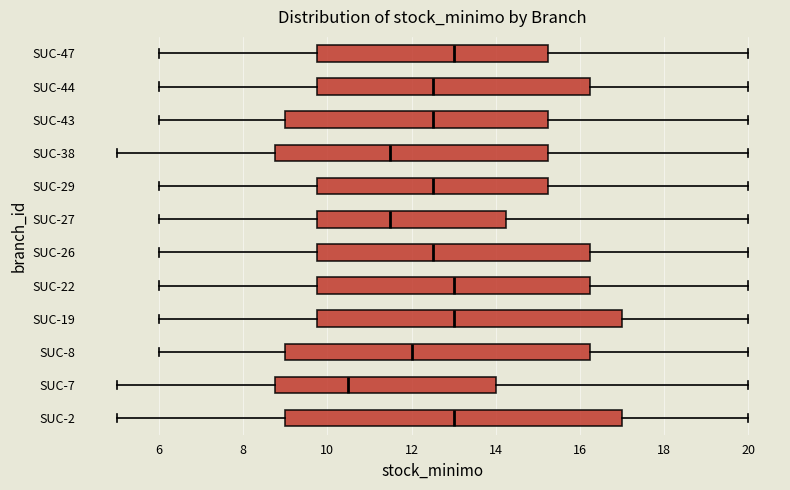

Reading bottom to top, read every box against the x-axis: the position of its median line, the range the box covers, and the ends of its whiskers. The values are not printed on the chart, so give them approximately, as read against the axis.

SUC-2: median 13.0, box 9.0 to 17.0, whiskers 5.0 to 20.0
SUC-7: median 10.6, box 8.8 to 14.0, whiskers 5.0 to 20.0
SUC-8: median 12.0, box 9.0 to 16.2, whiskers 6.0 to 20.0
SUC-19: median 13.0, box 9.8 to 17.0, whiskers 6.0 to 20.0
SUC-22: median 13.0, box 9.8 to 16.2, whiskers 6.0 to 20.0
SUC-26: median 12.6, box 9.8 to 16.2, whiskers 6.0 to 20.0
SUC-27: median 11.6, box 9.8 to 14.2, whiskers 6.0 to 20.0
SUC-29: median 12.6, box 9.8 to 15.2, whiskers 6.0 to 20.0
SUC-38: median 11.6, box 8.8 to 15.2, whiskers 5.0 to 20.0
SUC-43: median 12.6, box 9.0 to 15.2, whiskers 6.0 to 20.0
SUC-44: median 12.6, box 9.8 to 16.2, whiskers 6.0 to 20.0
SUC-47: median 13.0, box 9.8 to 15.2, whiskers 6.0 to 20.0